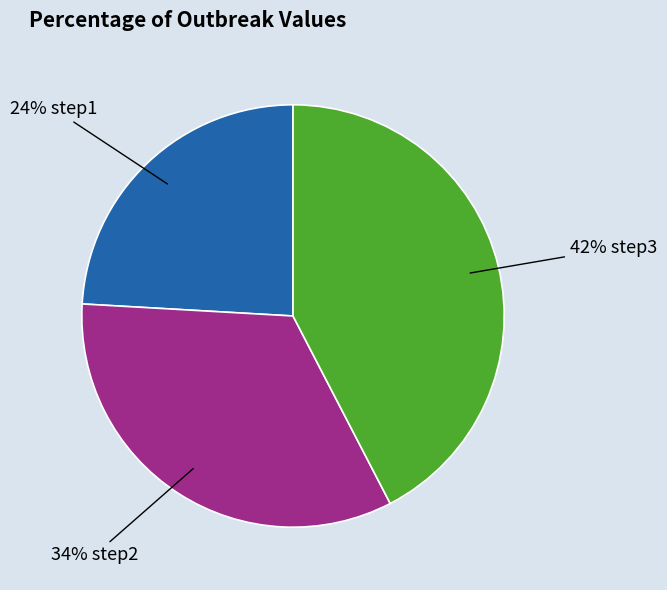

Is there any slice that represents more than half of the pie?

No